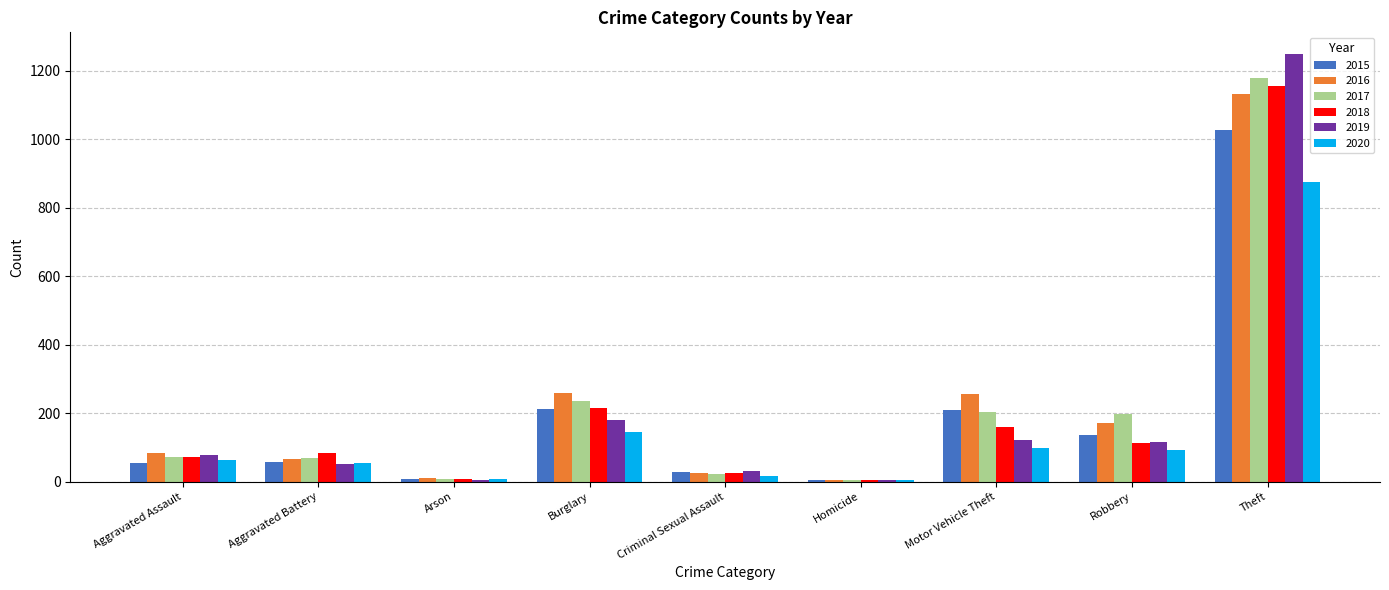

What is the label of the 9th bar from the right?

Aggravated Assault